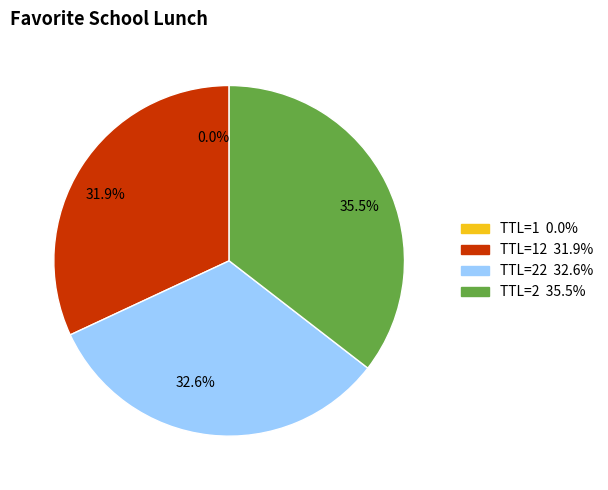

Does any single category account for the majority?

No